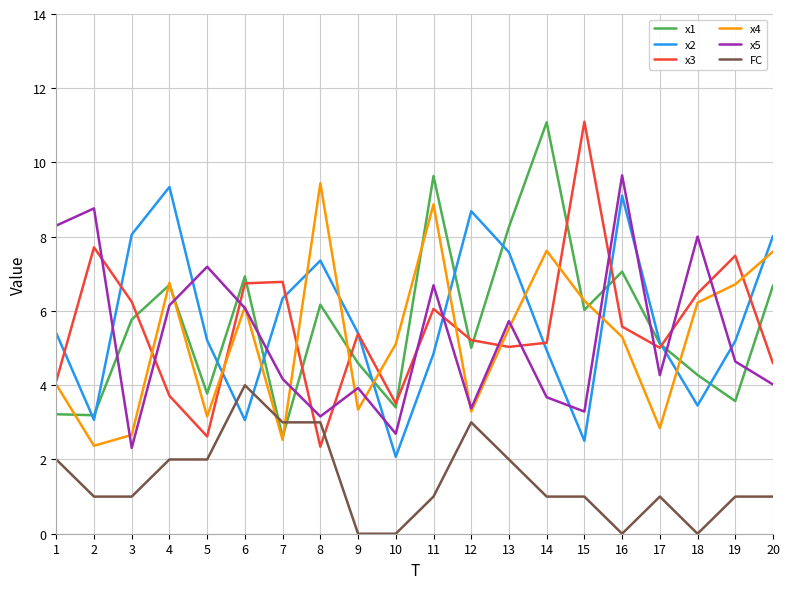

What is the difference between the x4 values at 16 and 5?

2.1